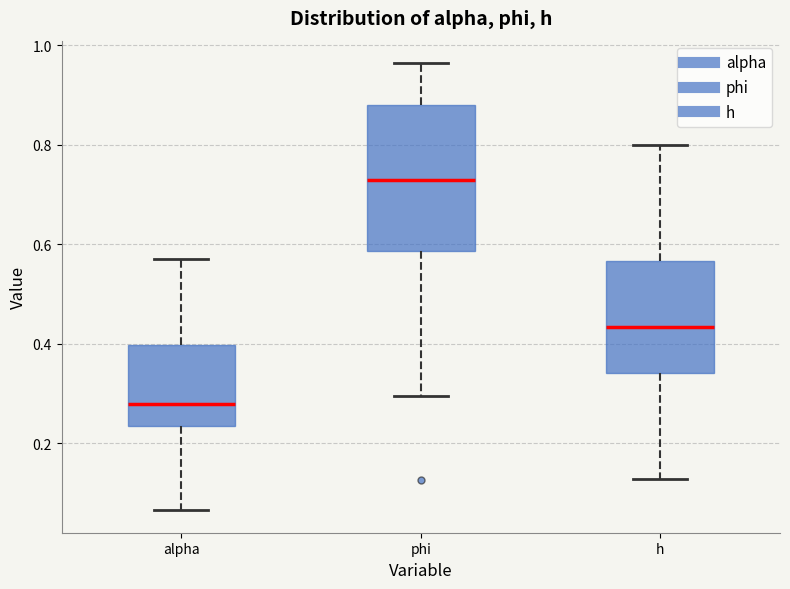

Which box's median line is the highest?

phi